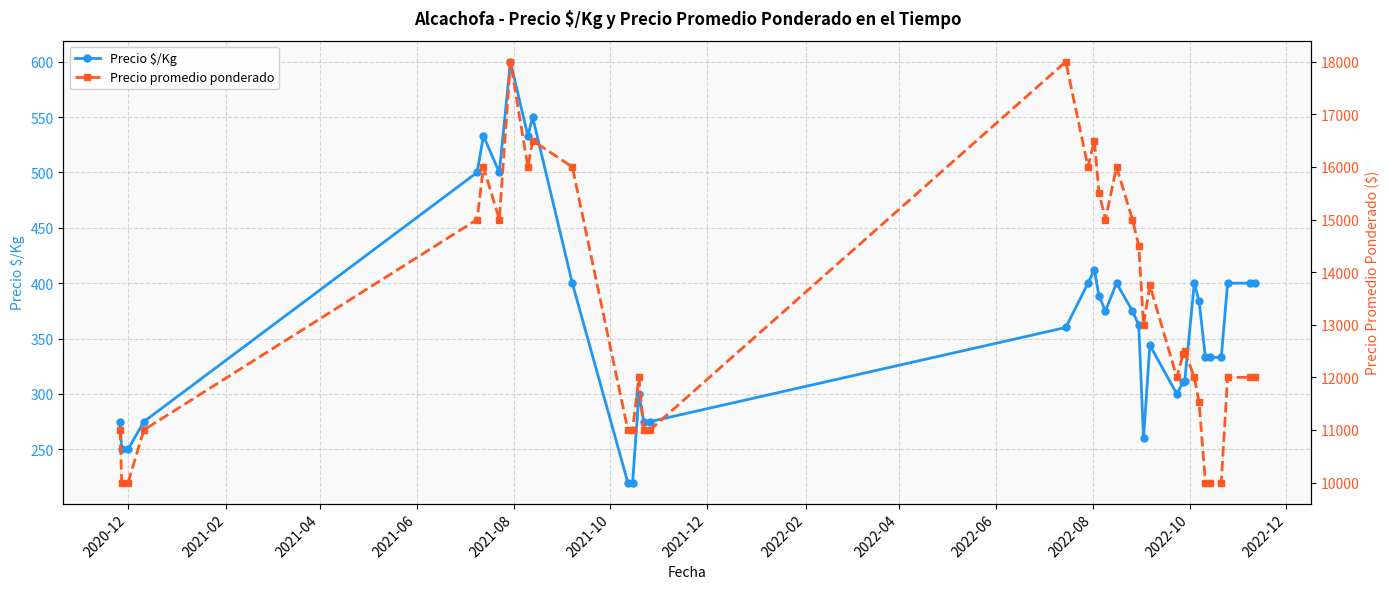

True or false: Precio $/Kg has more than 1 interior local peaks.

True